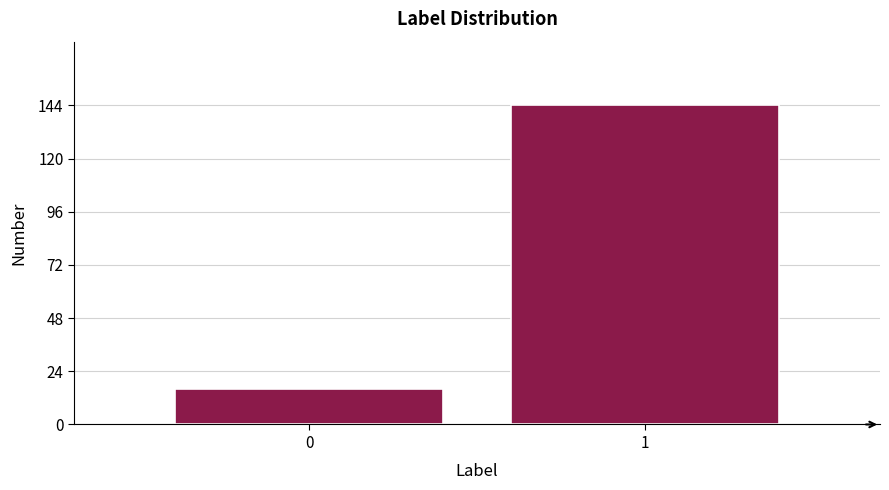

Reading left to right, what are all the values shown in this chart?

0=16	1=144